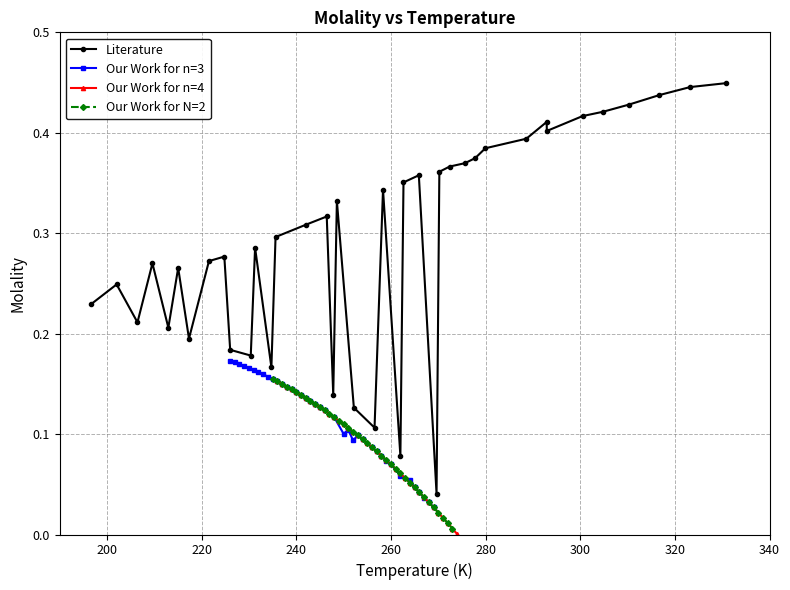

True or false: Our Work for n=3 and Literature intersect in this chart.

True